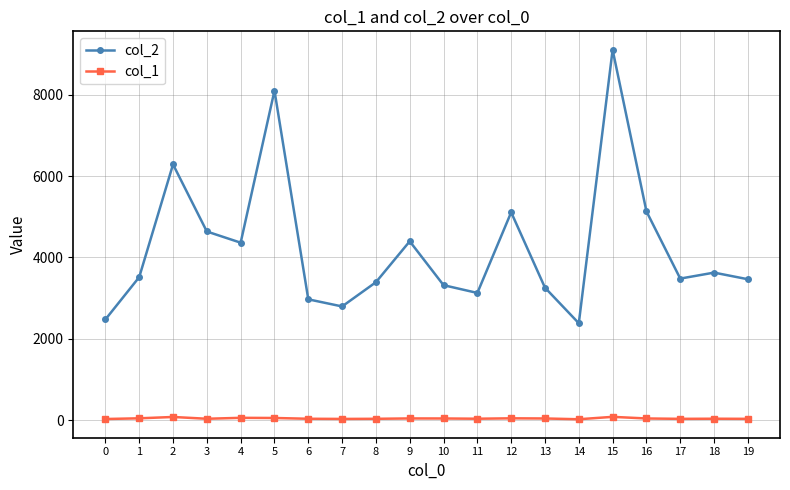

At how many categories does at least one series exceed 2707?

18